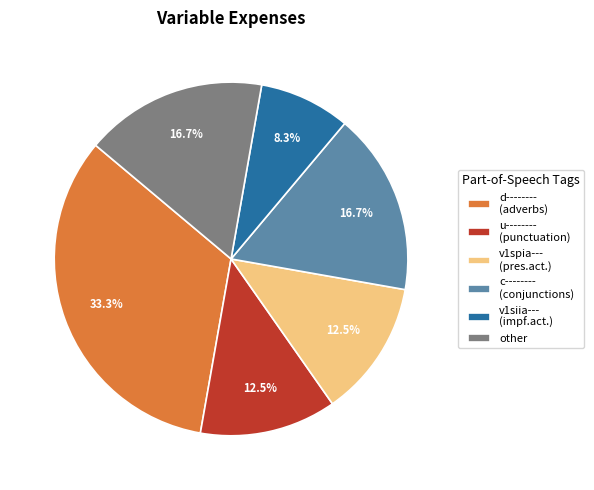

Which has a higher value, v1spia--- (pres.act.) or d-------- (adverbs)?

d-------- (adverbs)